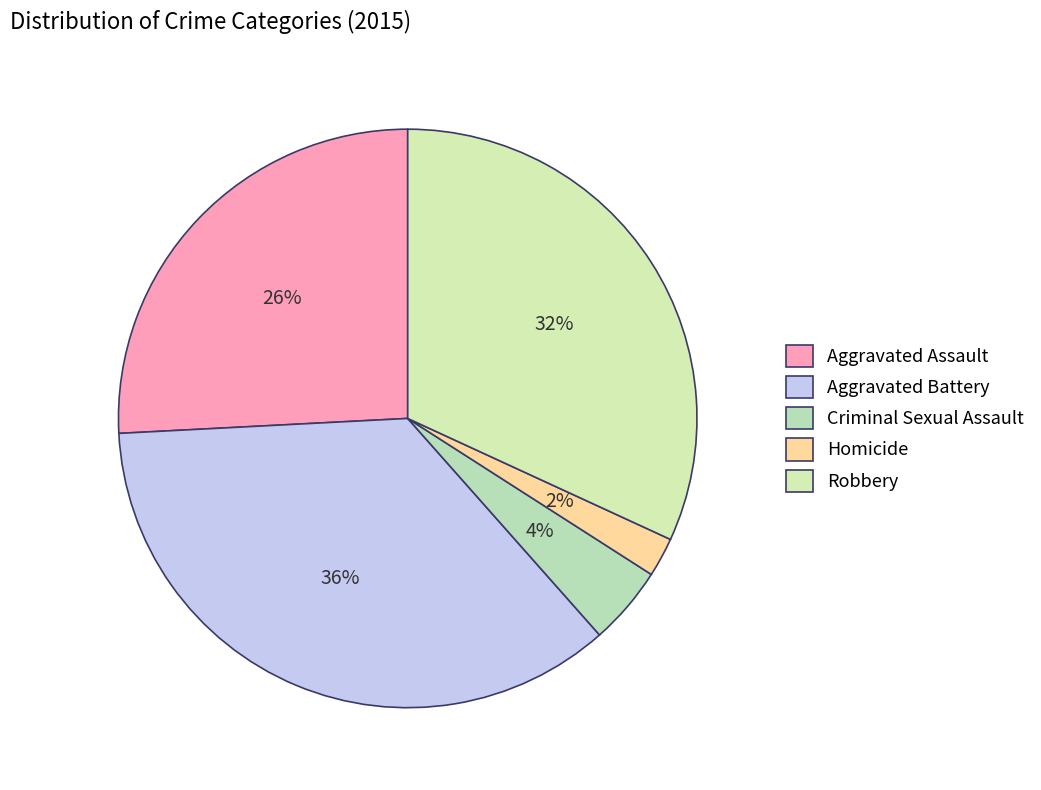

Is there any slice that represents more than half of the pie?

No